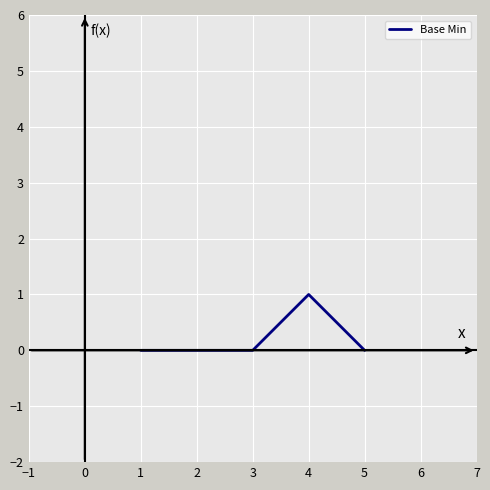

True or false: the data shows 2 at 4.

False